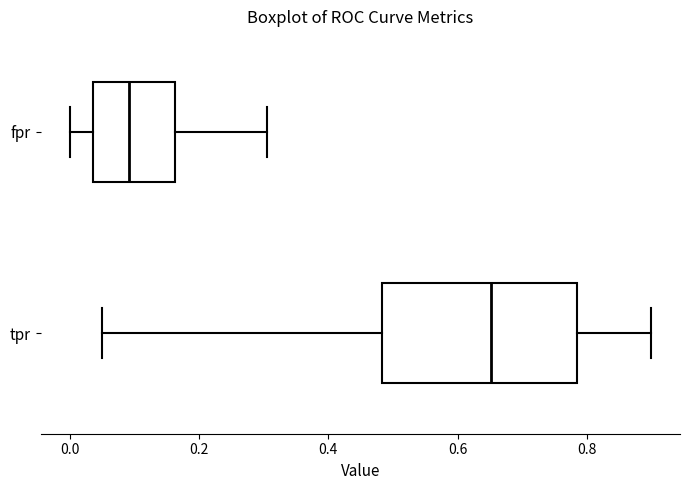

Reading bottom to top, read every box against the x-axis: the position of its median line, the range the box covers, and the ends of its whiskers. The values are not printed on the chart, so give them approximately, as read against the axis.

tpr: median 0.66, box 0.48 to 0.78, whiskers 0.06 to 0.90
fpr: median 0.10, box 0.04 to 0.16, whiskers 0.00 to 0.30